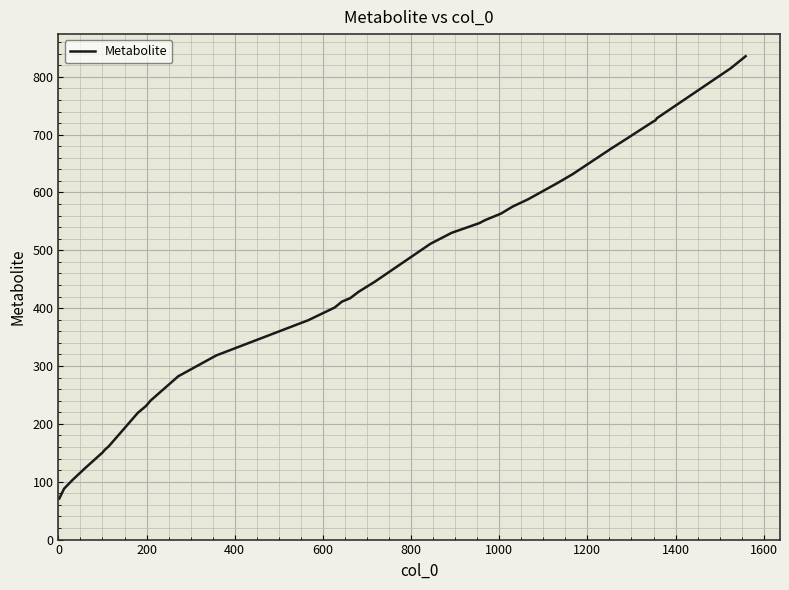

What is the difference between the maximum and minimum values?

764.5